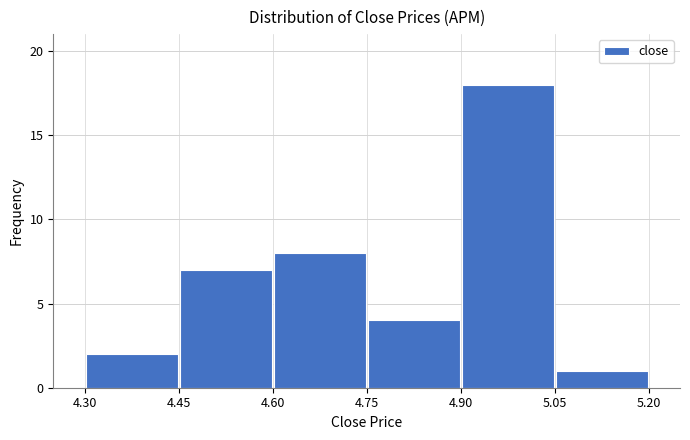

Reading left to right, transcribe this chart: for each bar, give the range it covers on the x-axis and its height. The values are not printed on the chart, so give them approximately, as read against the axis.

4.30 to 4.45: 2
4.45 to 4.60: 7
4.60 to 4.75: 8
4.75 to 4.90: 4
4.90 to 5.05: 18
5.05 to 5.20: 1